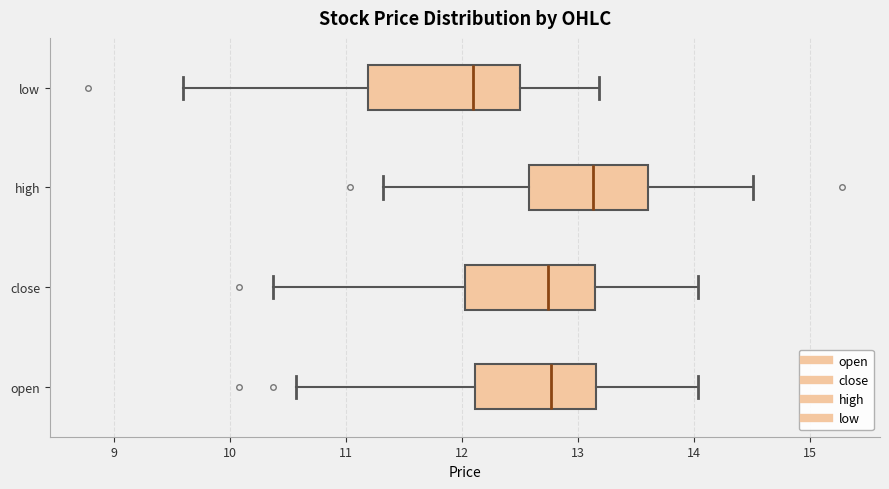

Reading bottom to top, read every box against the x-axis: the position of its median line, the range the box covers, and the ends of its whiskers. The values are not printed on the chart, so give them approximately, as read against the axis.

open: median 12.8, box 12.1 to 13.2, whiskers 10.6 to 14.0
close: median 12.7, box 12.0 to 13.1, whiskers 10.4 to 14.0
high: median 13.1, box 12.6 to 13.6, whiskers 11.3 to 14.5
low: median 12.1, box 11.2 to 12.5, whiskers 9.6 to 13.2